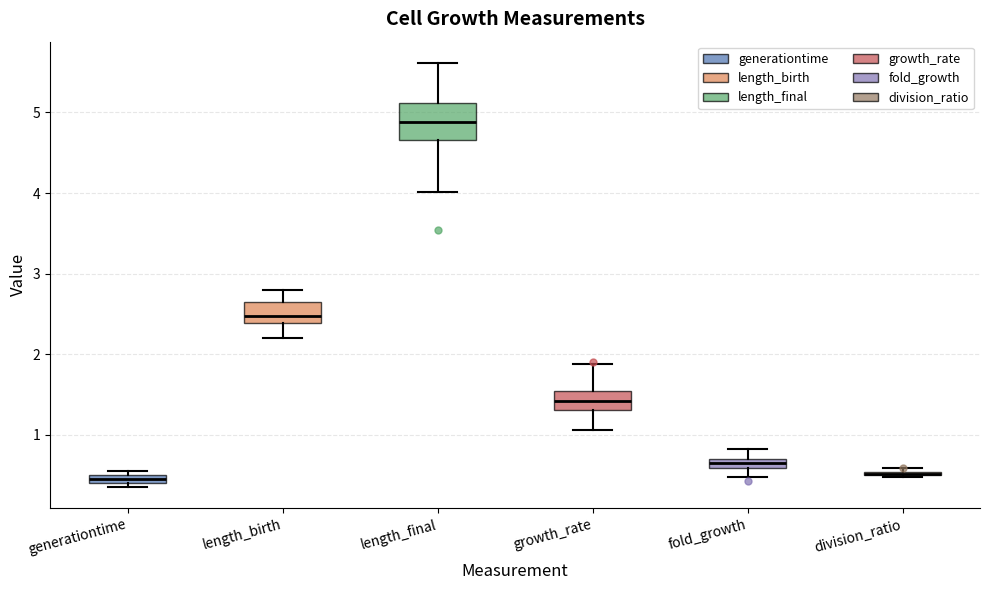

Which box is the tallest, from its lower edge to its upper edge?

length_final